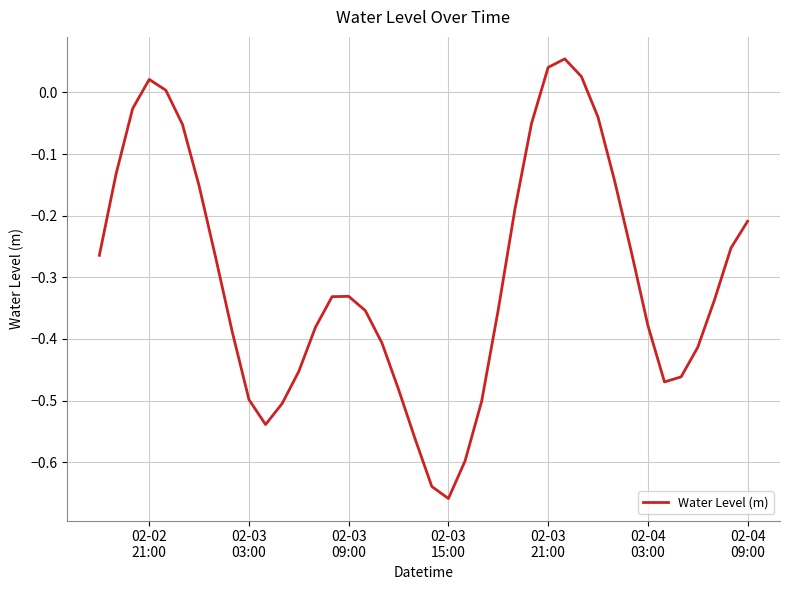

Count the number of values greater than 0.

5